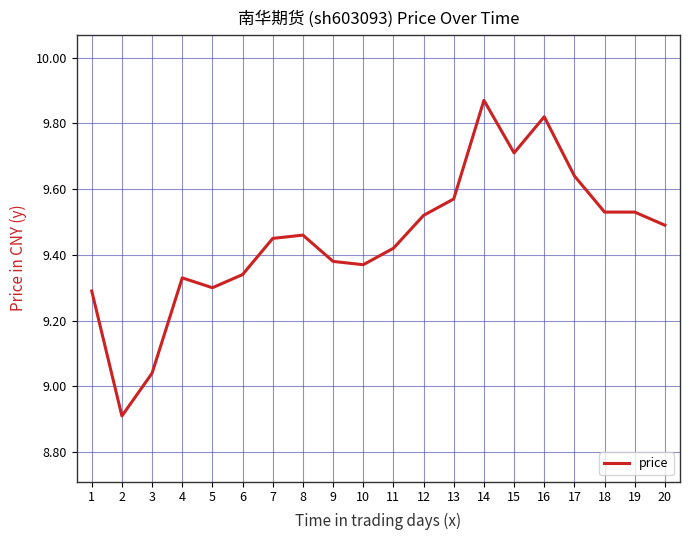

What is the difference between the maximum and minimum values?

1.0